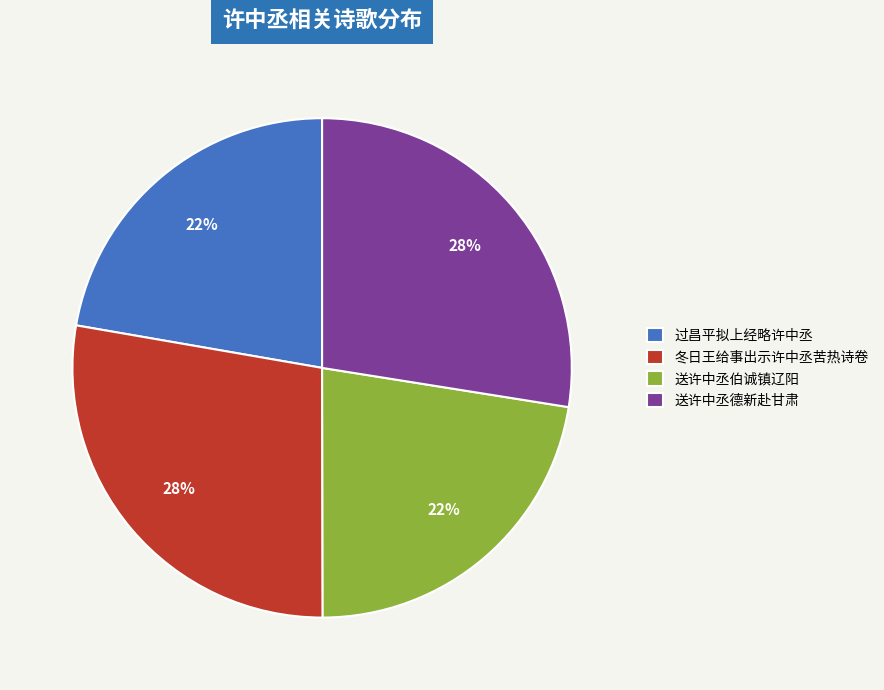

Does 过昌平拟上经略许中丞 represent more than half of the total?

No